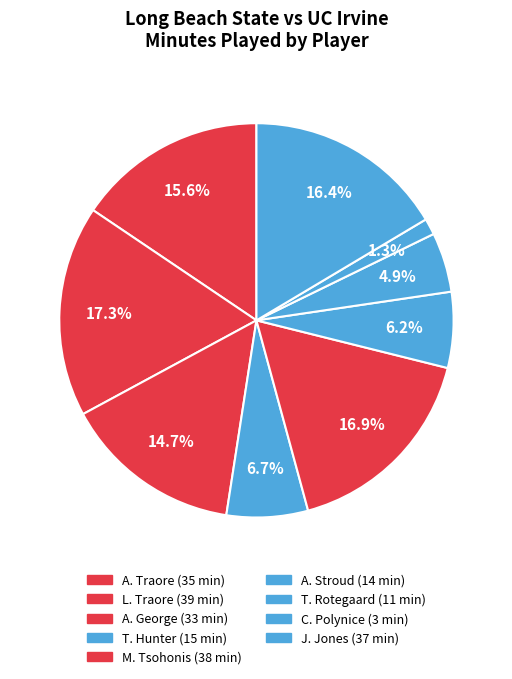

What is the change in value from L. Traore to T. Hunter?

-24